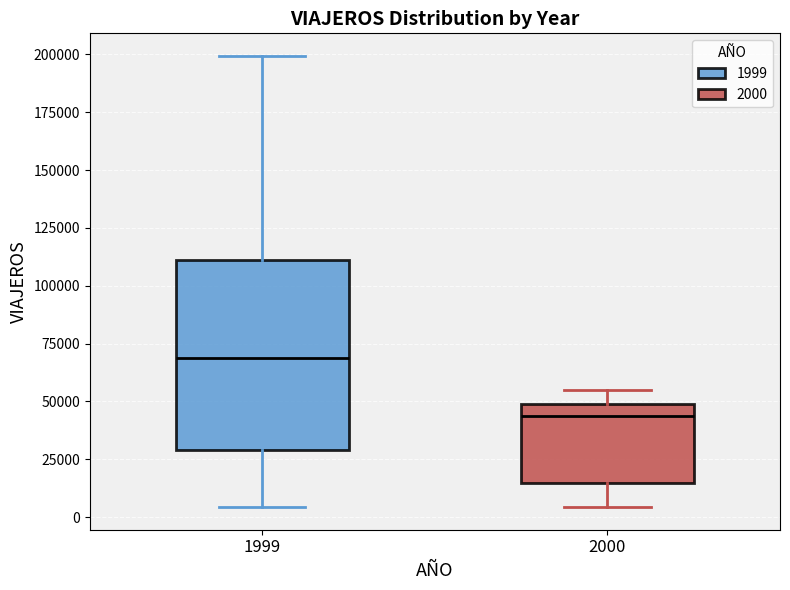

Which box has the lowest median line?

2000